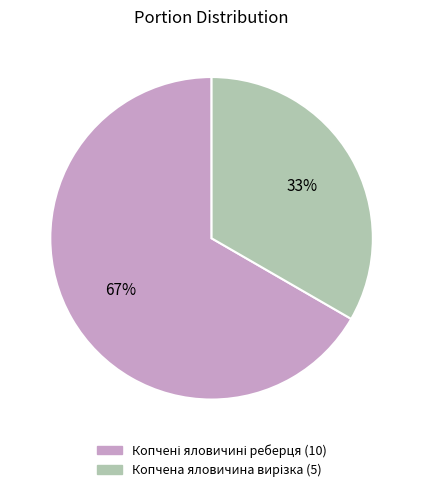

To the nearest percent, what is the average slice percentage?

50%